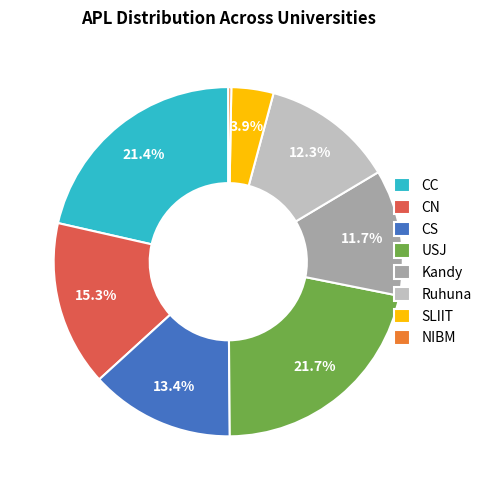

To the nearest percent, what is the average slice percentage?

12%